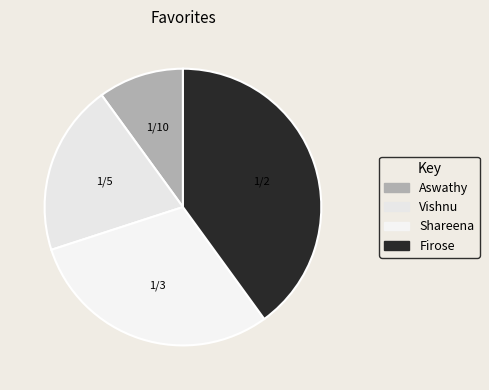

How many segments does this pie chart have?

4